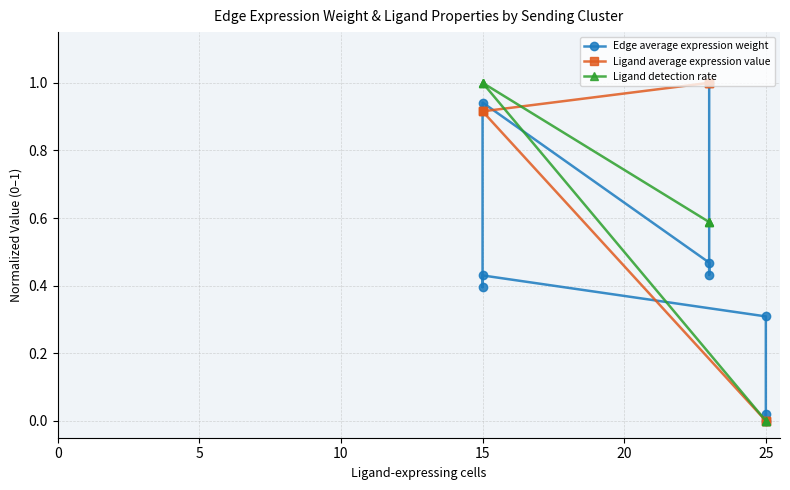

At which label does Ligand detection rate reach its peak?

15